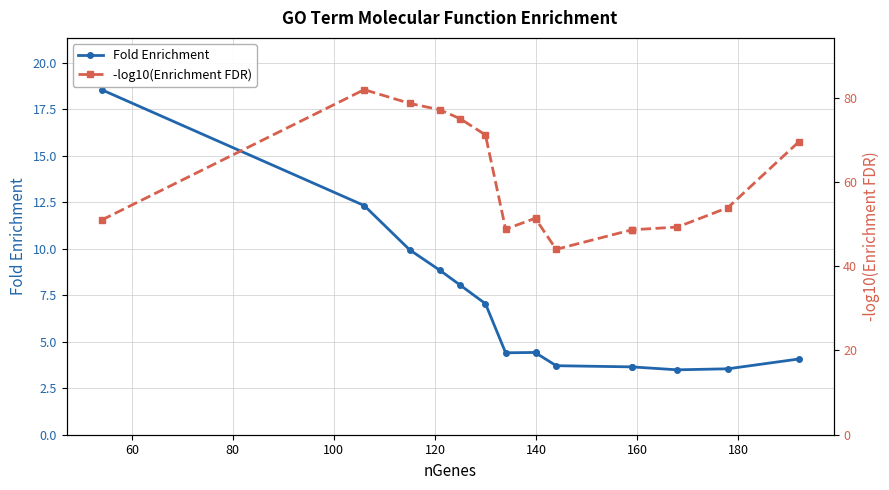

What is the smallest value displayed?

3.5